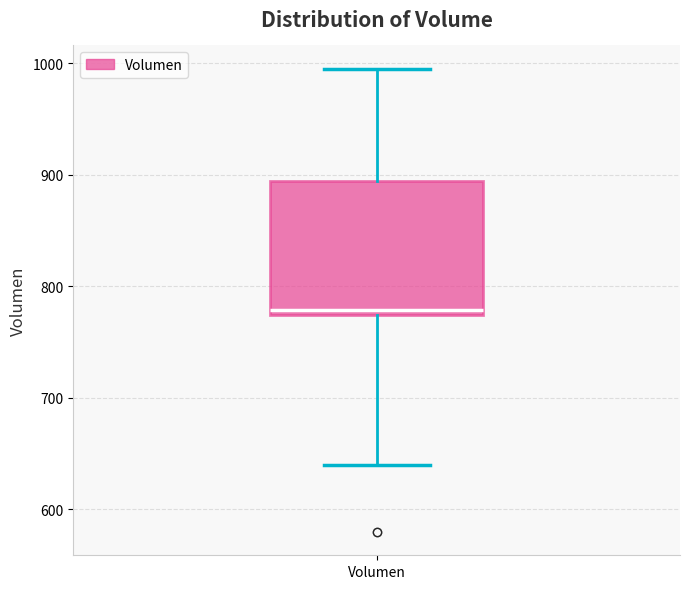

Transcribe this box plot: give where the median line is, the range the box spans, and where the two whiskers end, as read against the y-axis. The values are not printed on the chart, so give them approximately, as read against the axis.

median 780, box 770 to 890, whiskers 640 to 1000